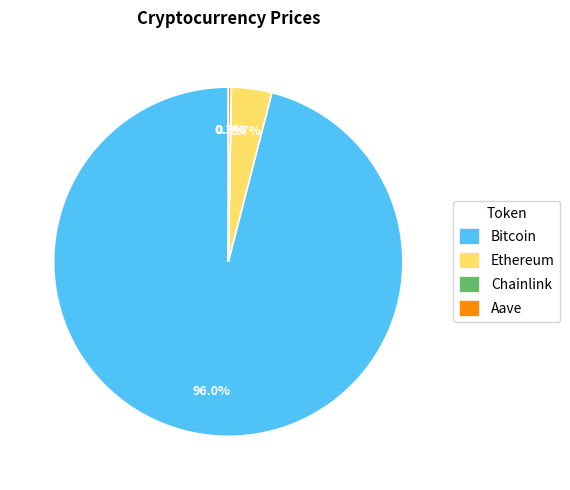

What is the largest slice in the pie chart?

Bitcoin